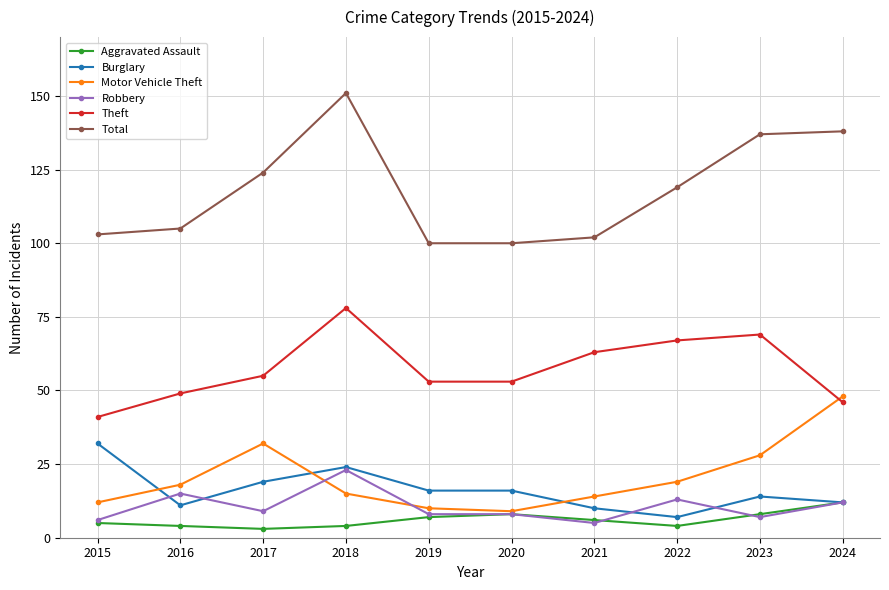

The Burglary series shows 8 at 2019. True or false?

False